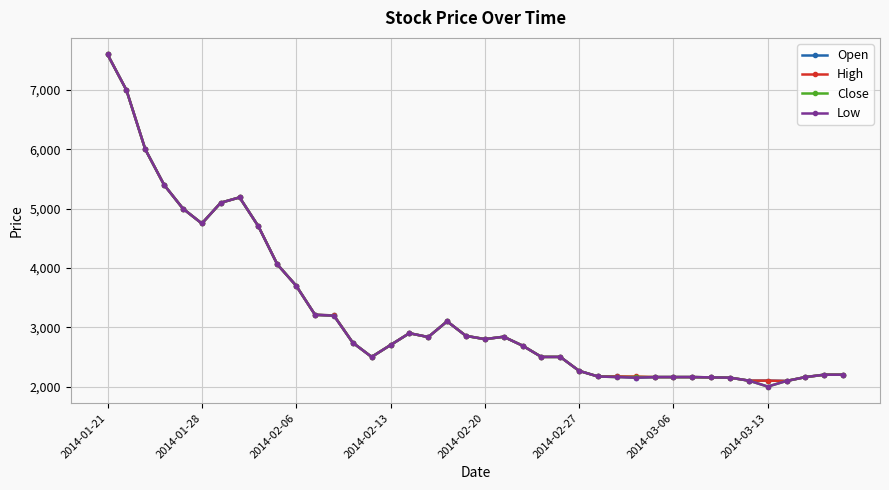

What is the value of the Low point at the 15th from the left?

2500